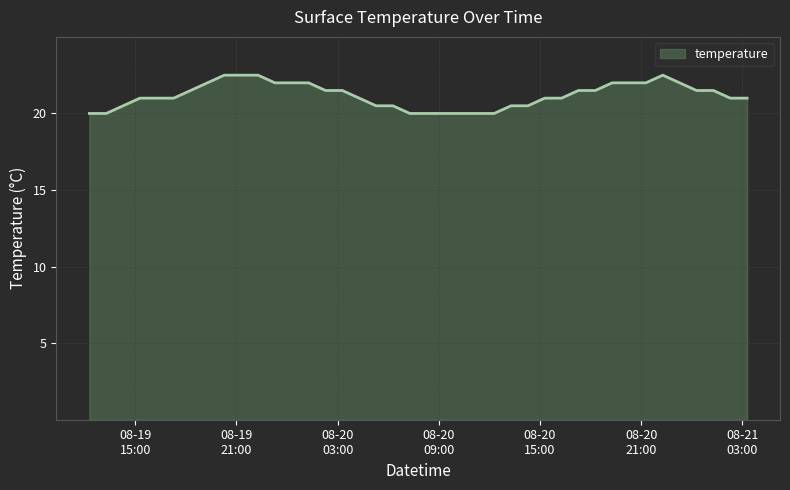

What is the greatest value displayed?

22.5